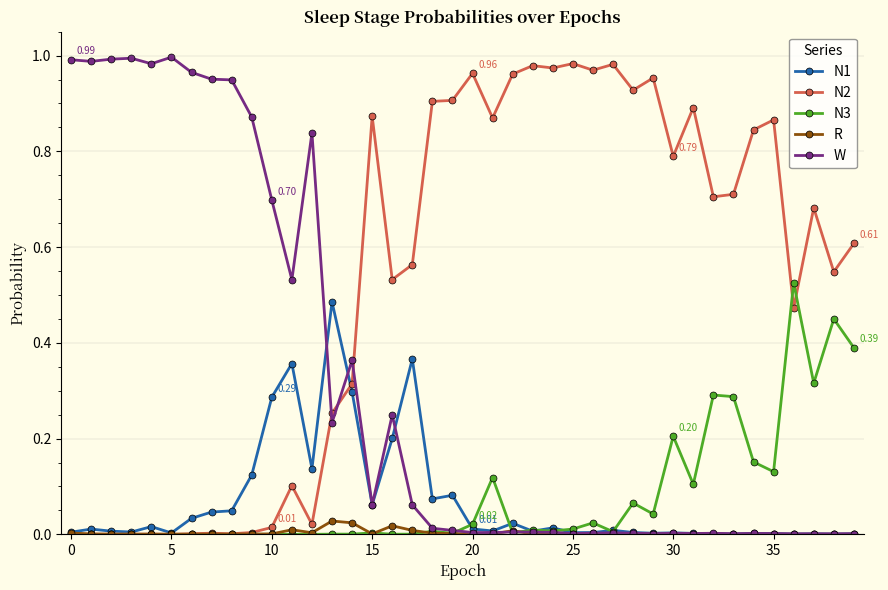

True or false: N1 has more than 2 interior local peaks.

True